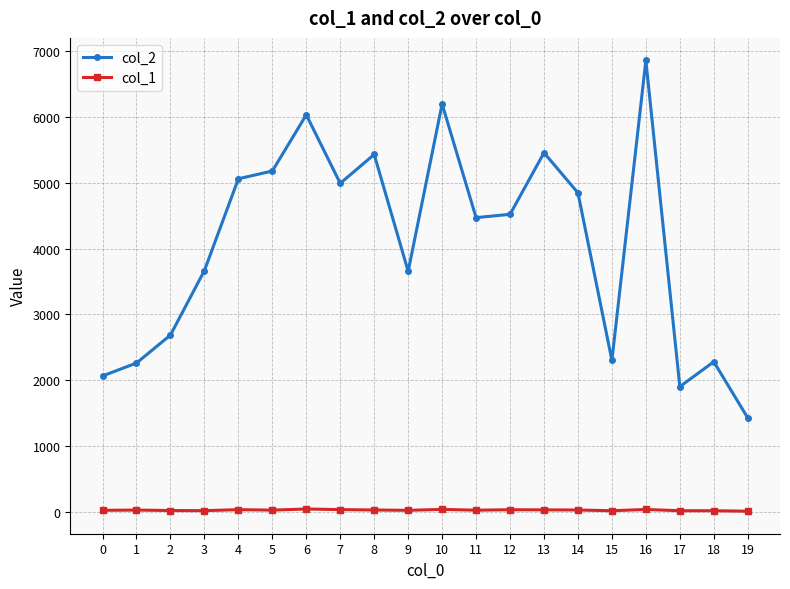

At which category does col_2 reach its first local peak?

6